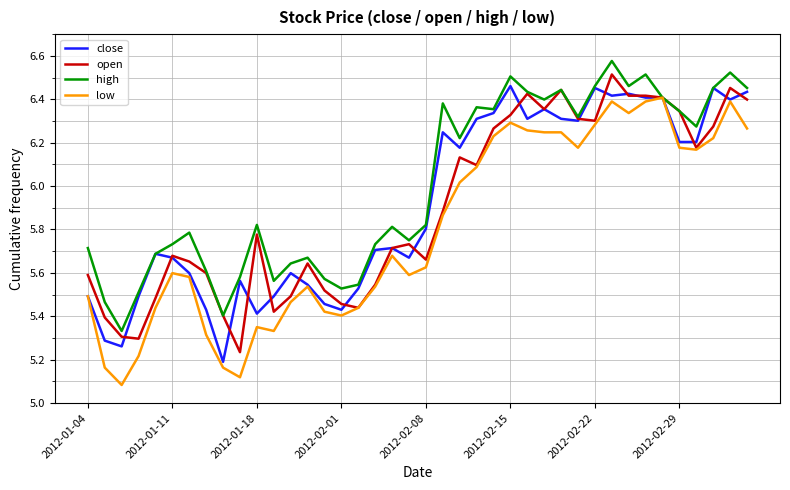

Which series has the largest total across all categories?

high